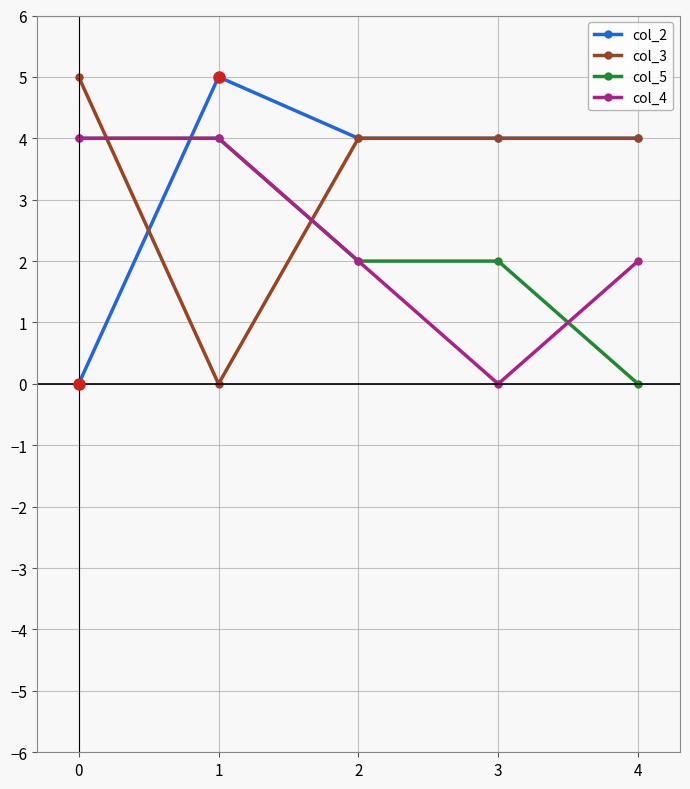

Is the value of col_4 at 0 greater than the value of col_5 at 2?

Yes